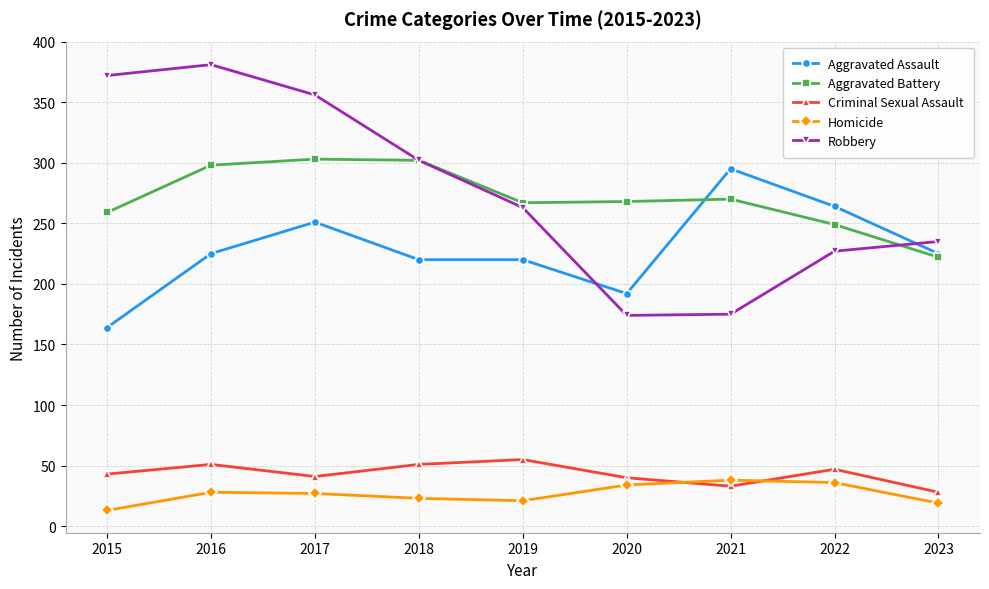

Which series has the widest spread of values?

Robbery